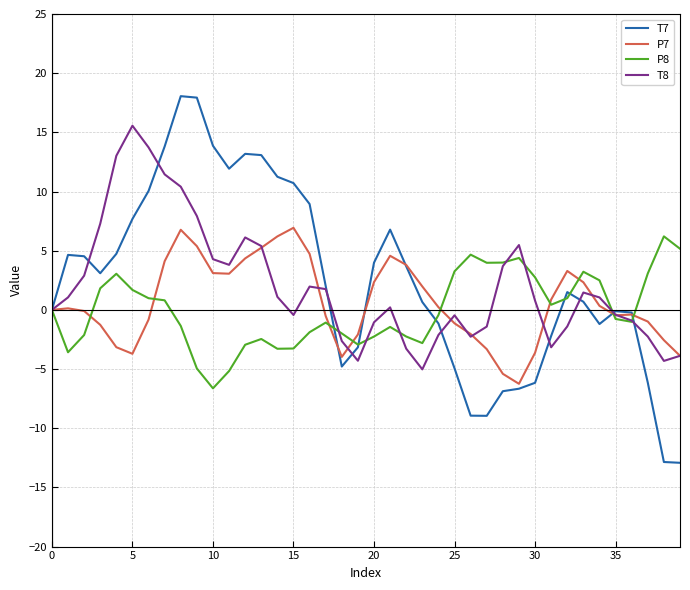

Which series has the widest spread of values?

T7